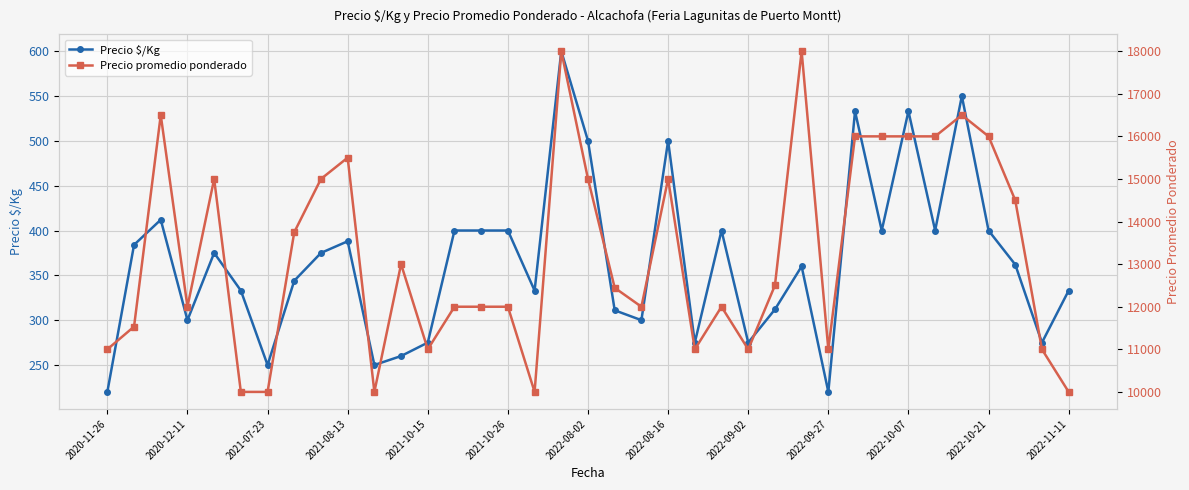

At which category does Precio $/Kg reach its first local valley?

2020-12-11